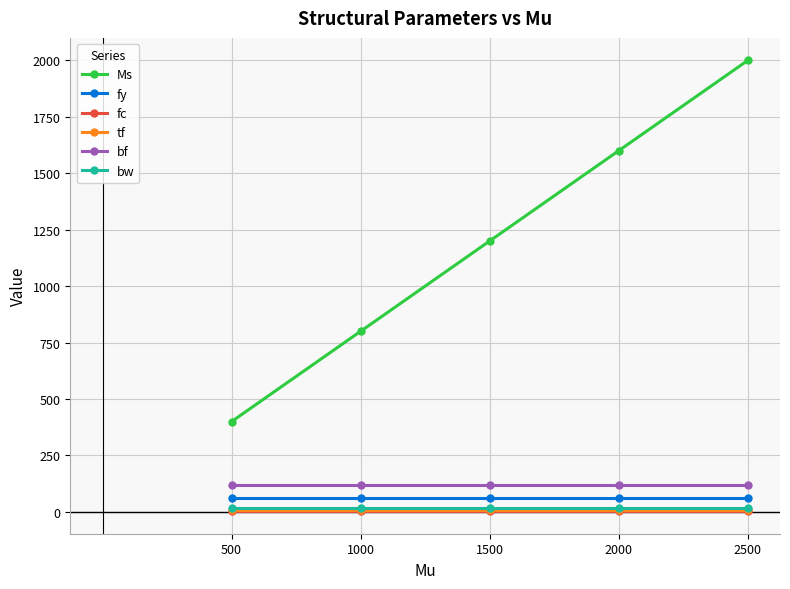

Between 1500 and 2500, which series saw the biggest shift?

Ms